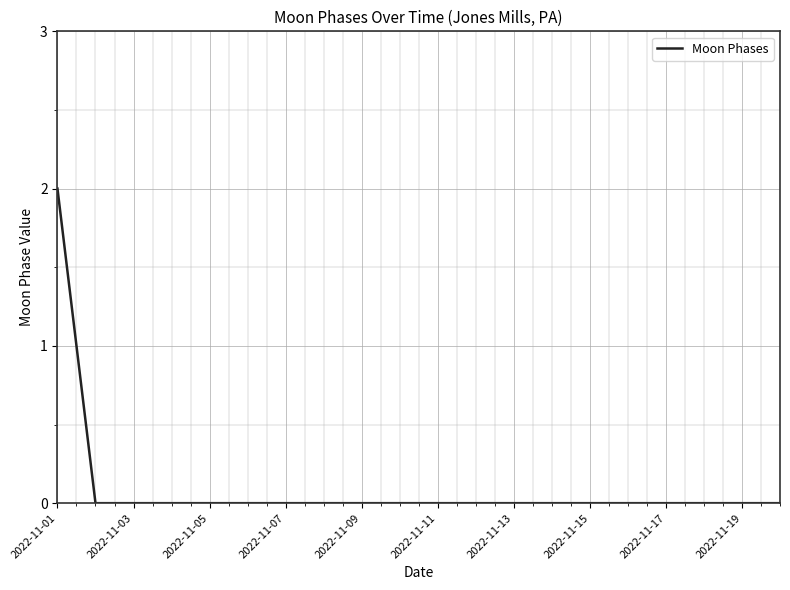

What is the difference between the maximum and minimum values?

2